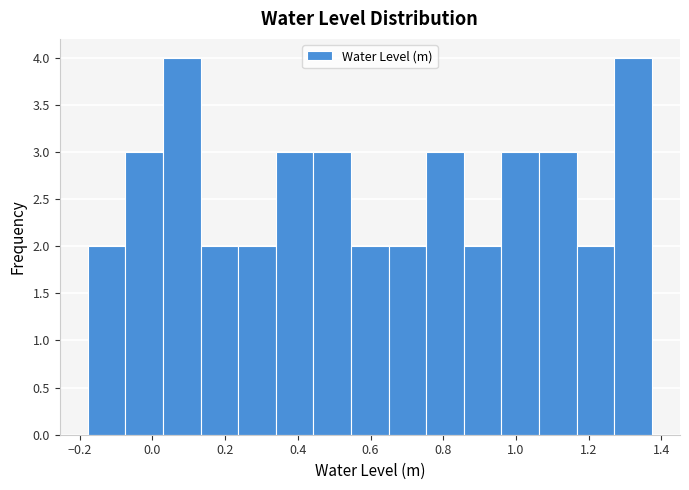

Reading left to right, list every bar in this chart as the range it spans on the x-axis followed by its height. Neither the bar edges nor the heights are printed on the chart, so give them approximately, as read against the axes.

-0.18 to -0.08: 2
-0.08 to 0.02: 3
0.02 to 0.14: 4
0.14 to 0.24: 2
0.24 to 0.34: 2
0.34 to 0.44: 3
0.44 to 0.54: 3
0.54 to 0.64: 2
0.64 to 0.76: 2
0.76 to 0.86: 3
0.86 to 0.96: 2
0.96 to 1.06: 3
1.06 to 1.16: 3
1.16 to 1.28: 2
1.28 to 1.38: 4